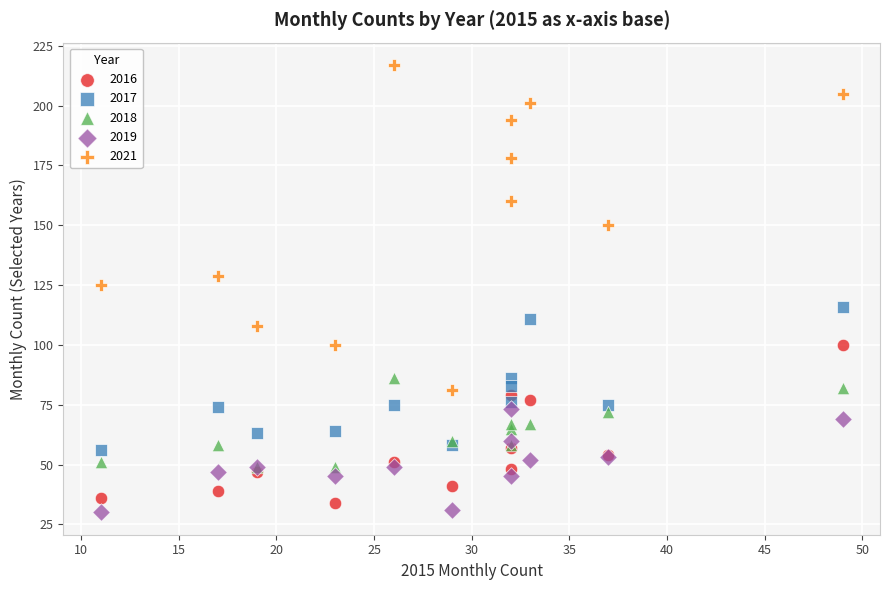

What are all the series names shown in the legend?

2016, 2017, 2018, 2019, 2021